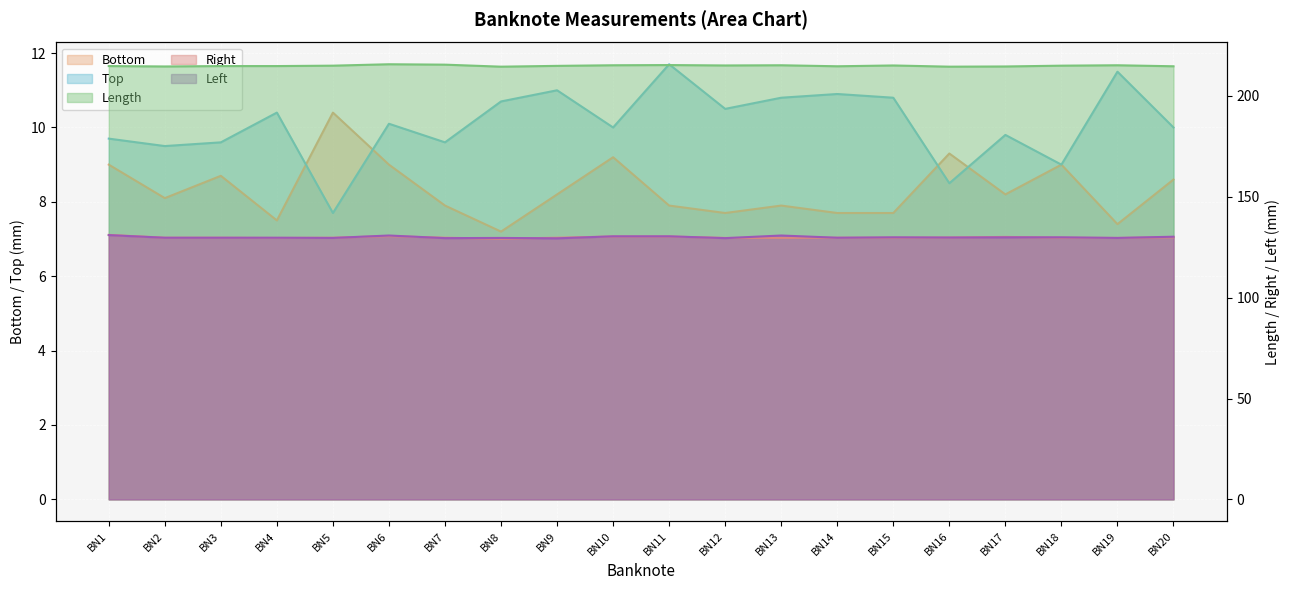

The Right series shows 130.5 at BN6. True or false?

True